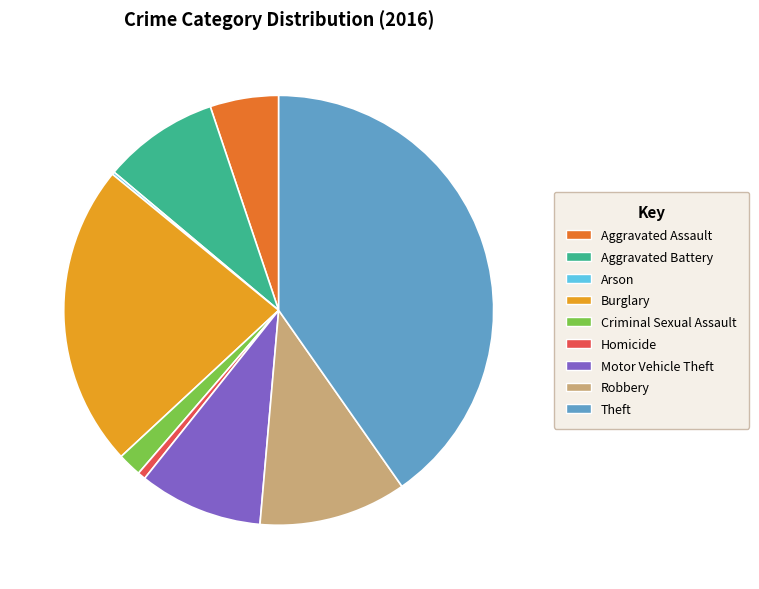

What is the largest slice in the pie chart?

Theft